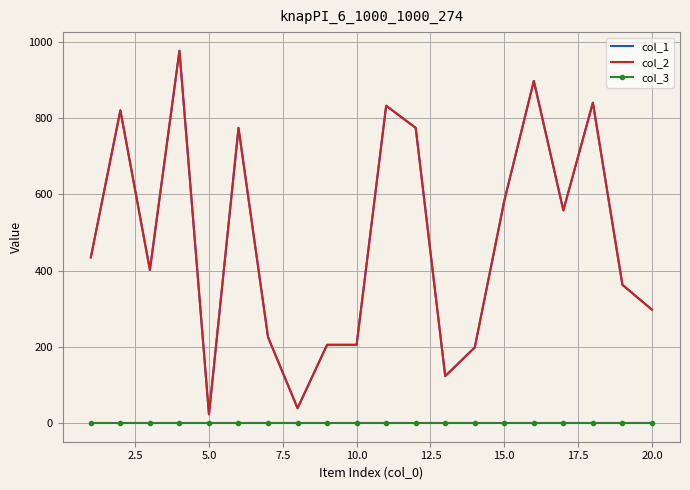

True or false: col_3 and col_2 cross at least once.

False